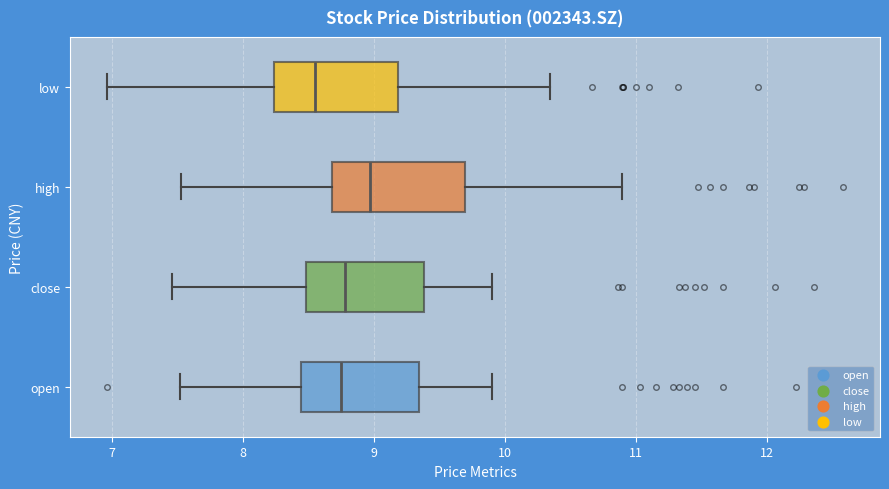

Where is the right edge of the box for low on the x-axis? The values are not printed on the chart, so give them approximately, as read against the axis.

9.2